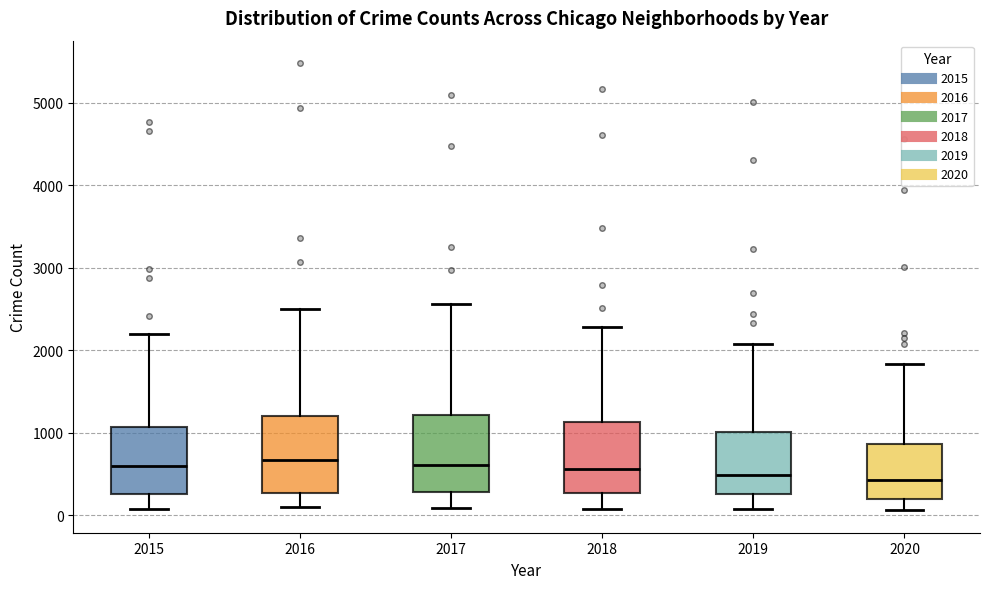

Reading left to right, transcribe this box plot: for each box, give where its median line is, the range the box spans, and where its two whiskers end, as read against the y-axis. The values are not printed on the chart, so give them approximately, as read against the axis.

2015: median 600, box 300 to 1100, whiskers 100 to 2200
2016: median 700, box 300 to 1200, whiskers 100 to 2500
2017: median 600, box 300 to 1200, whiskers 100 to 2600
2018: median 600, box 300 to 1100, whiskers 100 to 2300
2019: median 500, box 300 to 1000, whiskers 100 to 2100
2020: median 400, box 200 to 900, whiskers 100 to 1800